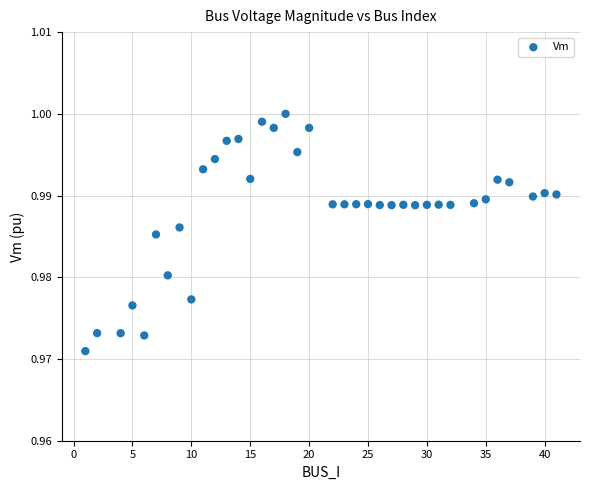

What is the range of X values (max minus min)?

40.0